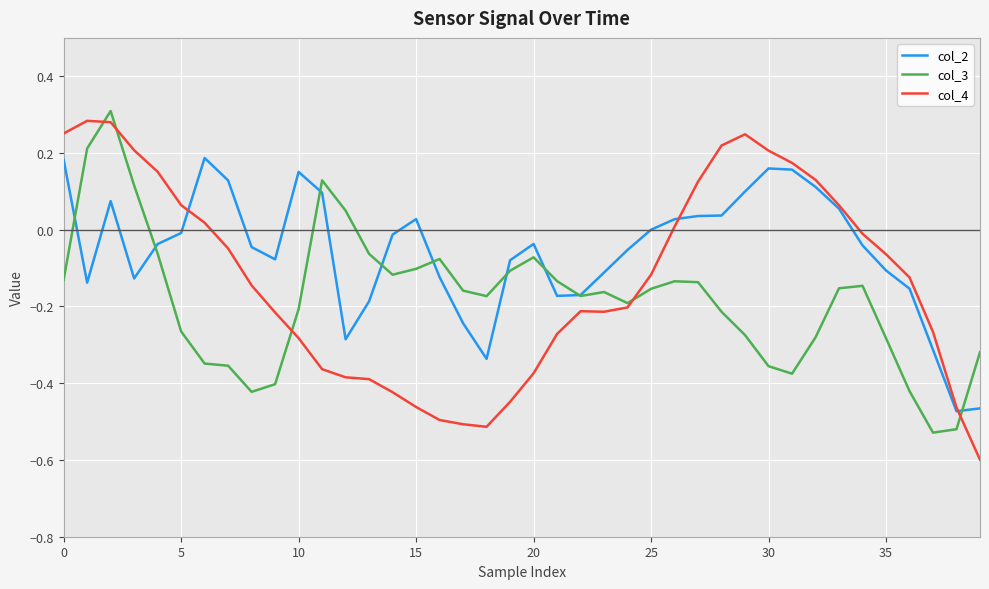

List the series in order of their overall mean, highest first.

col_2, col_4, col_3